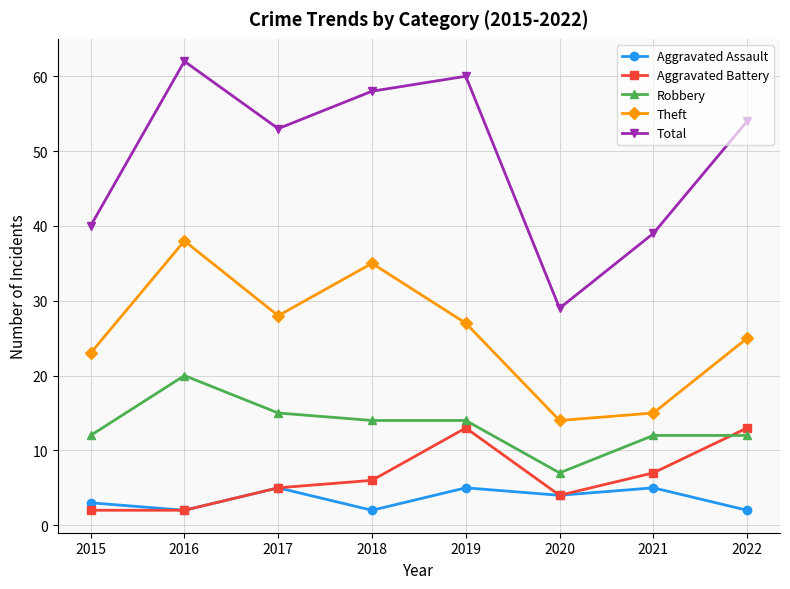

List the series in order of their peak value, highest first.

Total, Theft, Robbery, Aggravated Battery, Aggravated Assault